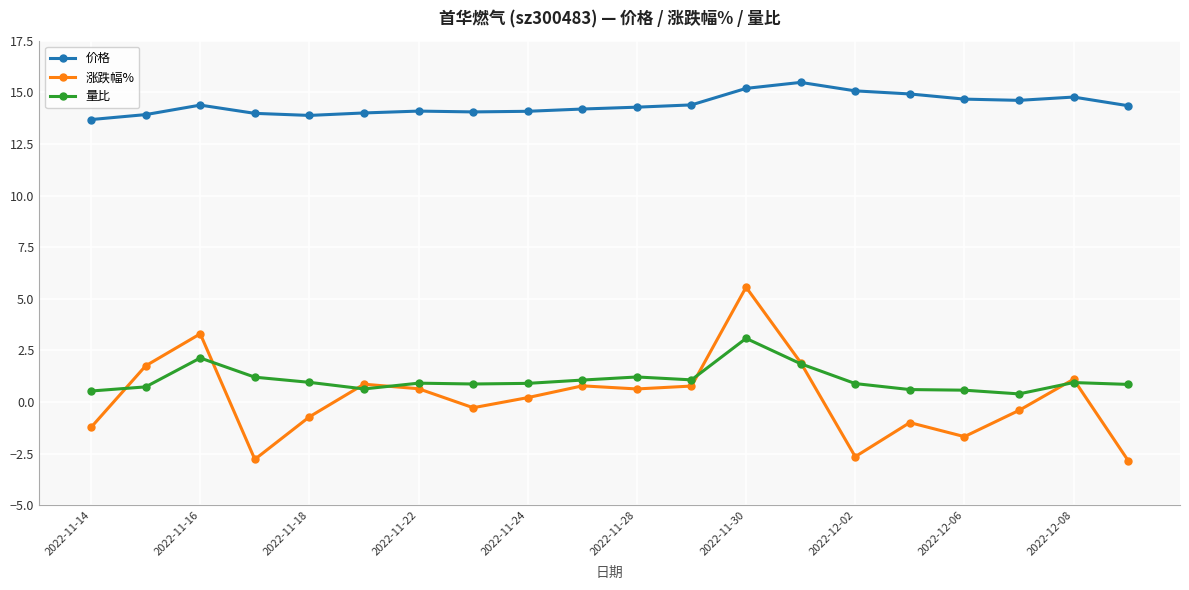

True or false: 价格 and 量比 cross at least once.

False